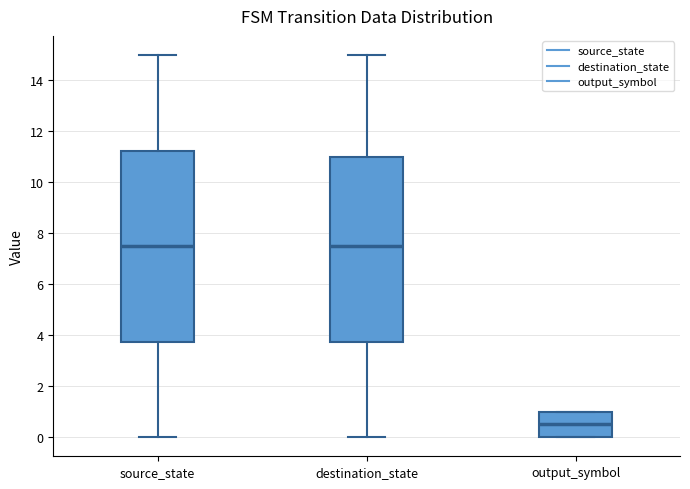

Reading left to right, read every box against the y-axis: the position of its median line, the range the box covers, and the ends of its whiskers. The values are not printed on the chart, so give them approximately, as read against the axis.

source_state: median 7.6, box 3.8 to 11.2, whiskers 0.0 to 15.0
destination_state: median 7.6, box 3.8 to 11.0, whiskers 0.0 to 15.0
output_symbol: median 0.6, box 0.0 to 1.0, whiskers 0.0 to 1.0